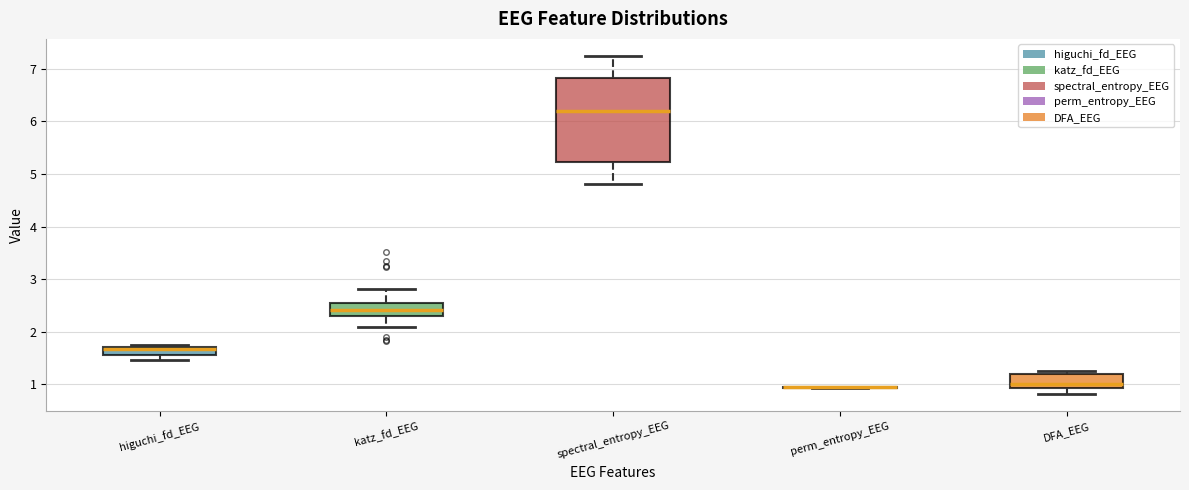

Comparing the boxes themselves (not the whiskers), which one is the tallest?

spectral_entropy_EEG